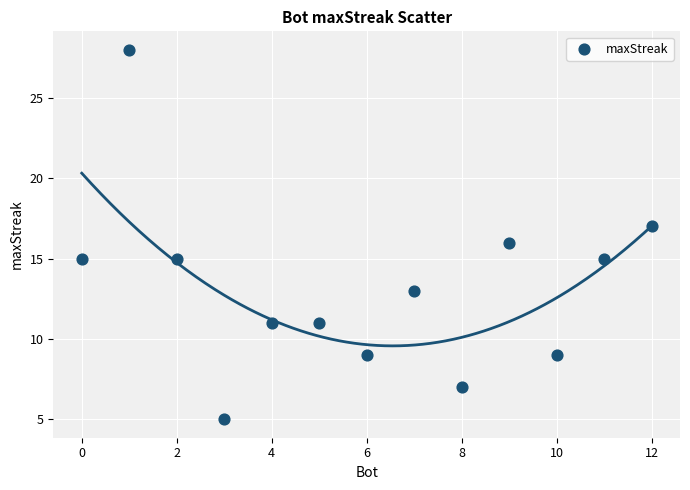

What is the range of Y values (max minus min)?

23